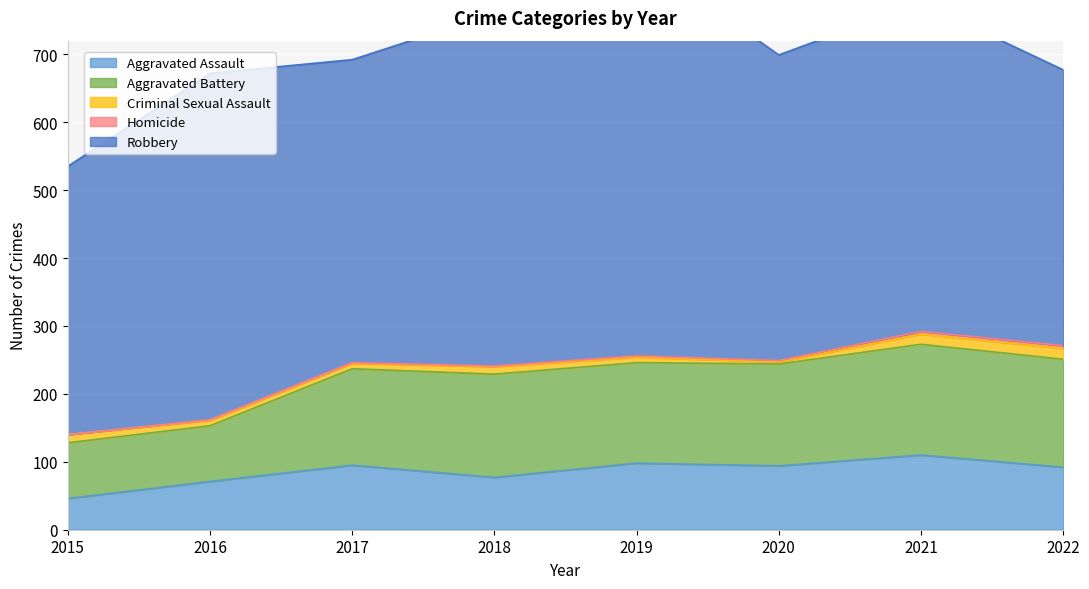

What is the value of the Aggravated Battery point at the 8th from the left?

159